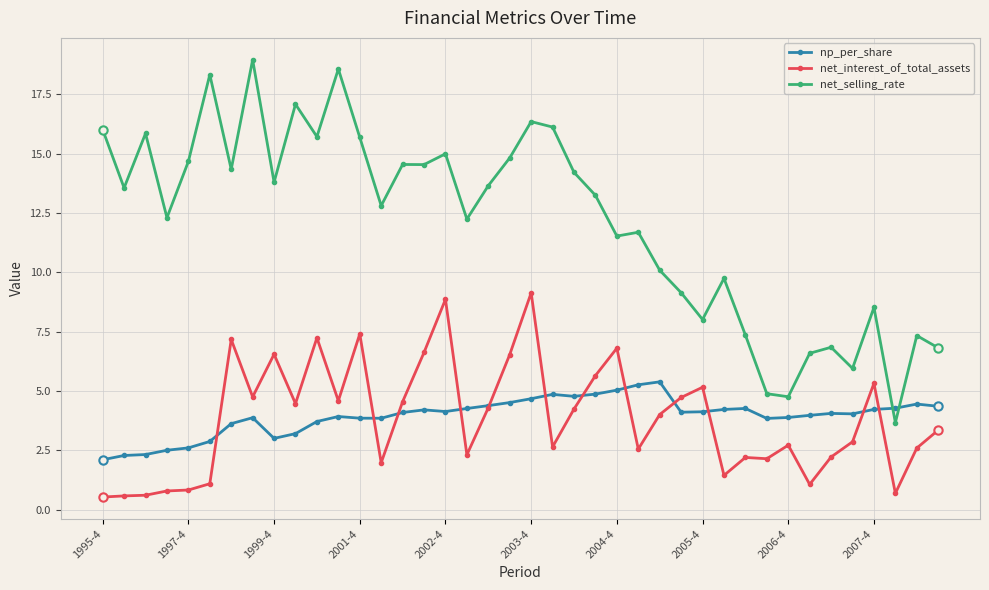

After their last crossing, which series has the higher values: np_per_share or net_selling_rate?

net_selling_rate